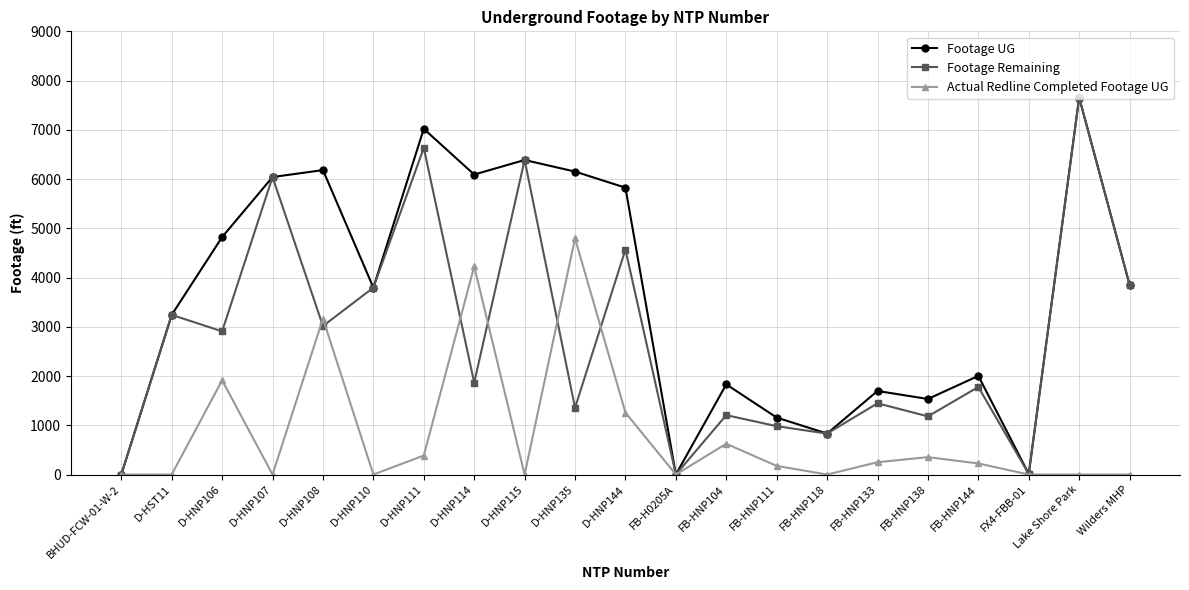

What is the difference between the maximum and second lowest values in the Footage Remaining series?

7655